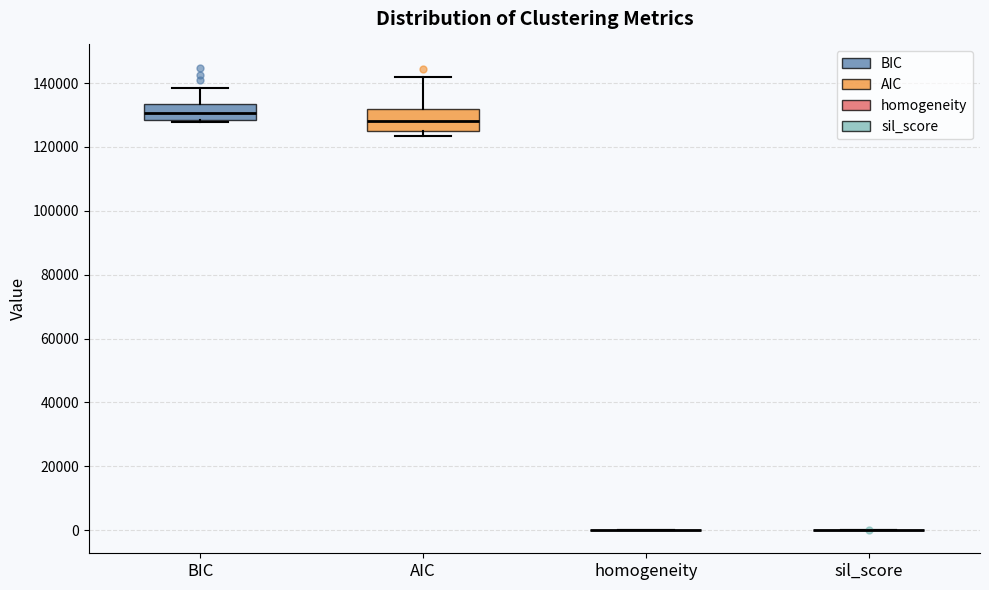

Which box is the tallest, from its lower edge to its upper edge?

AIC